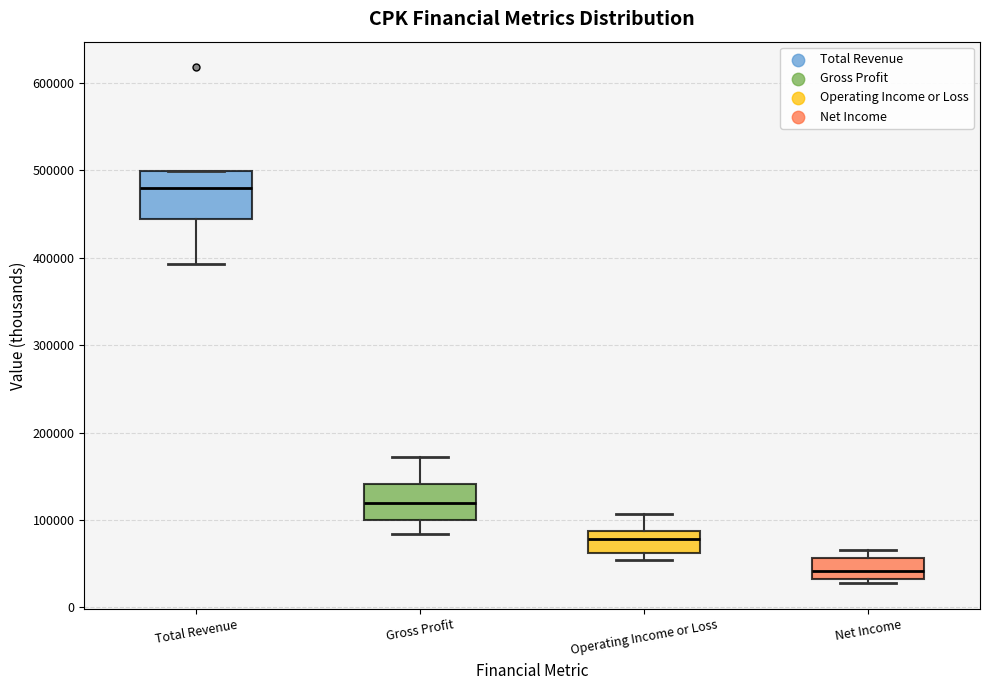

Which box has the highest median line?

Total Revenue